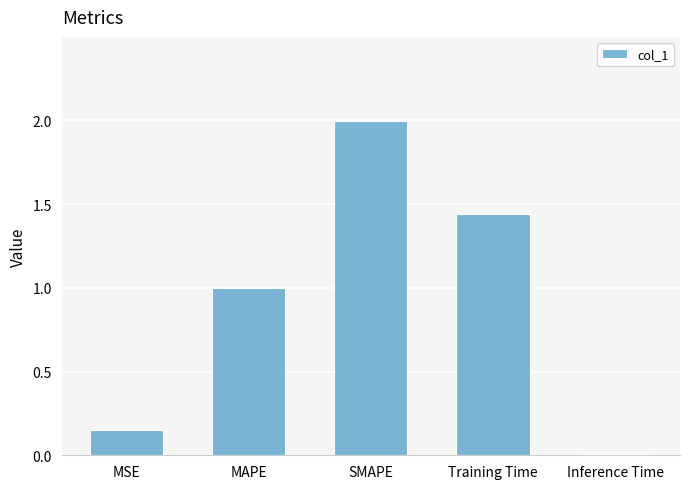

True or false: the data shows 2.0 at SMAPE.

True